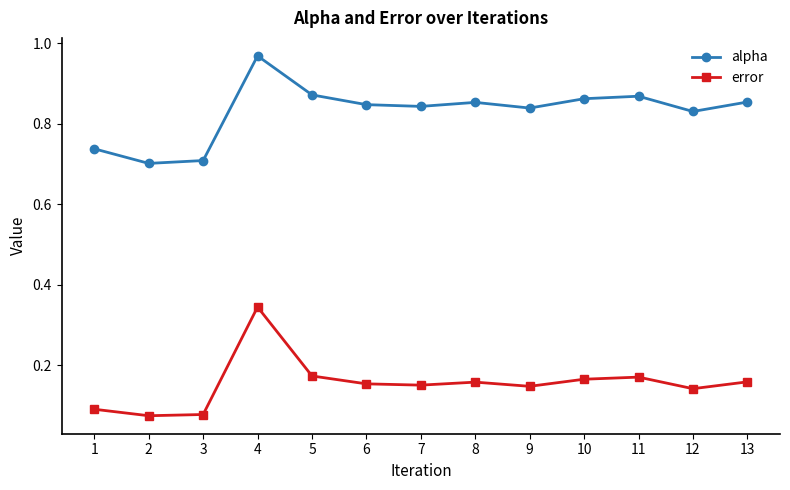

At which category does alpha reach its first local peak?

4